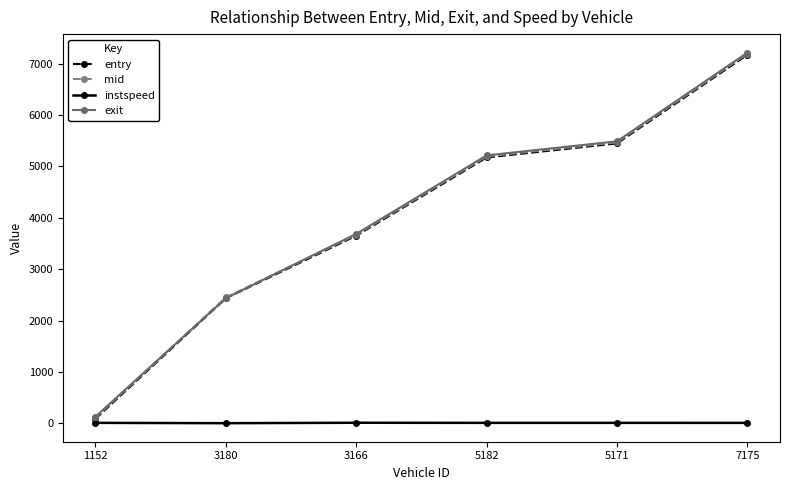

How many lines are shown in the chart?

4